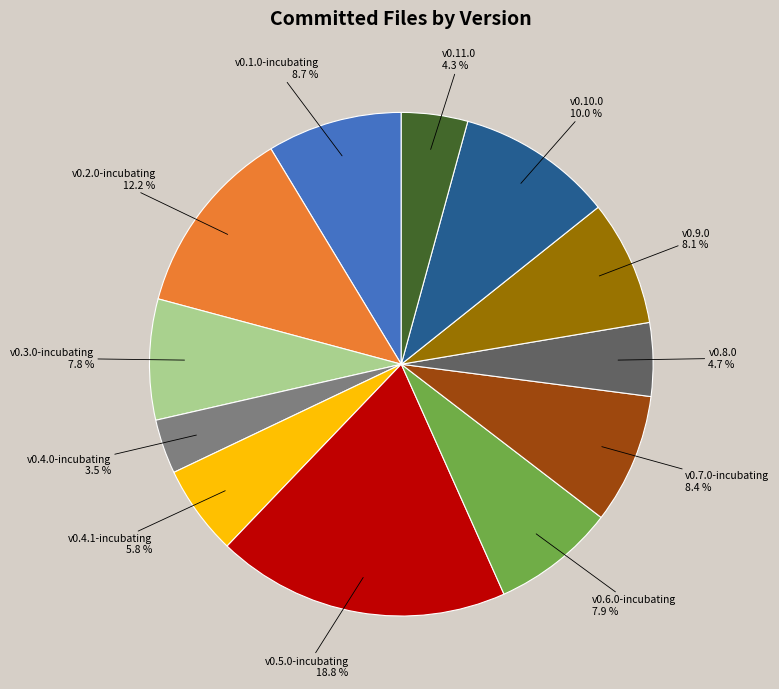

Is there a majority slice in this chart?

No